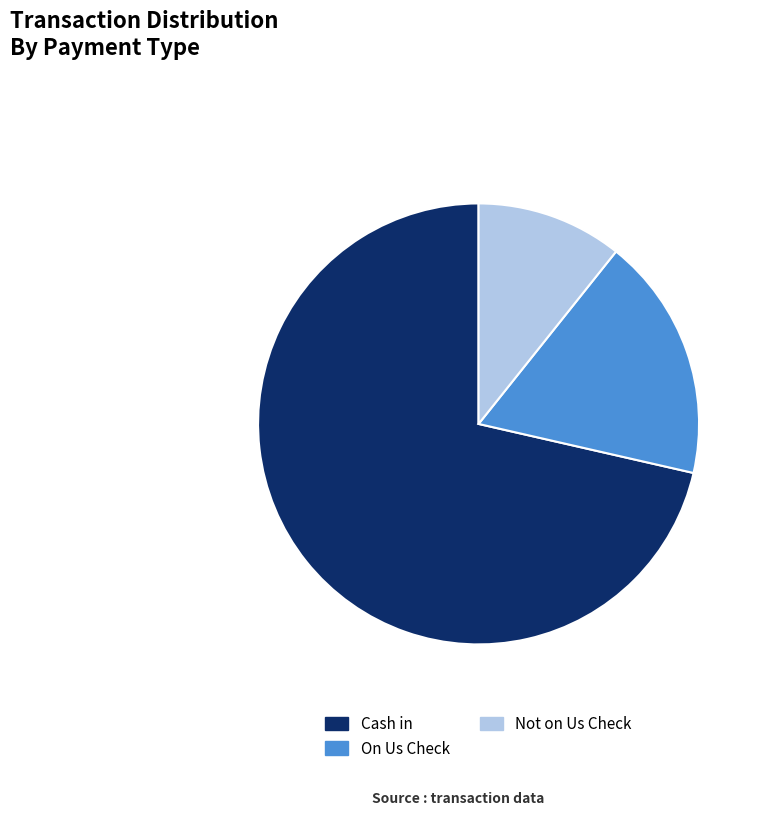

Does any single category account for the majority?

Yes